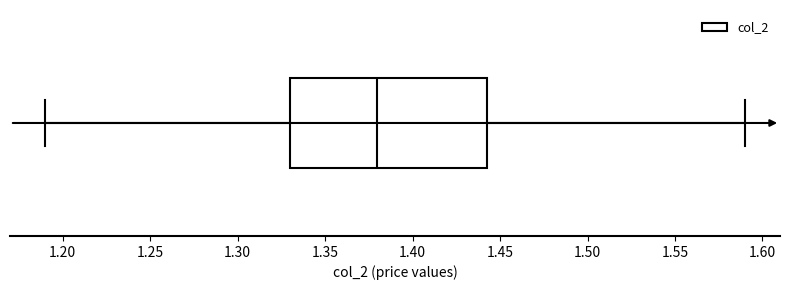

Transcribe this box plot: give where the median line is, the range the box spans, and where the two whiskers end, as read against the x-axis. The values are not printed on the chart, so give them approximately, as read against the axis.

median 1.380, box 1.330 to 1.445, whiskers 1.190 to 1.590